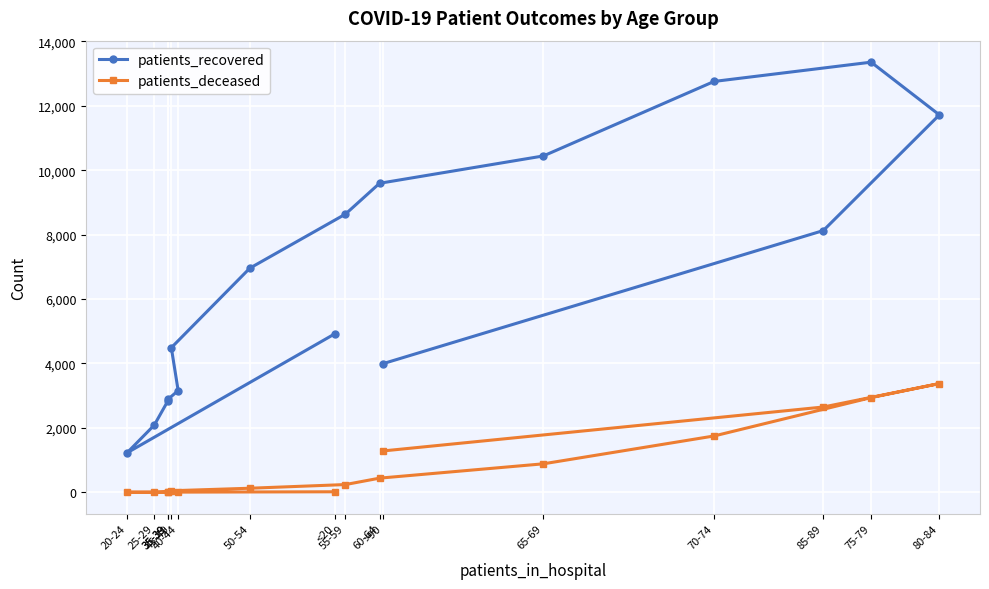

Which label corresponds to the largest value in the chart?

75-79